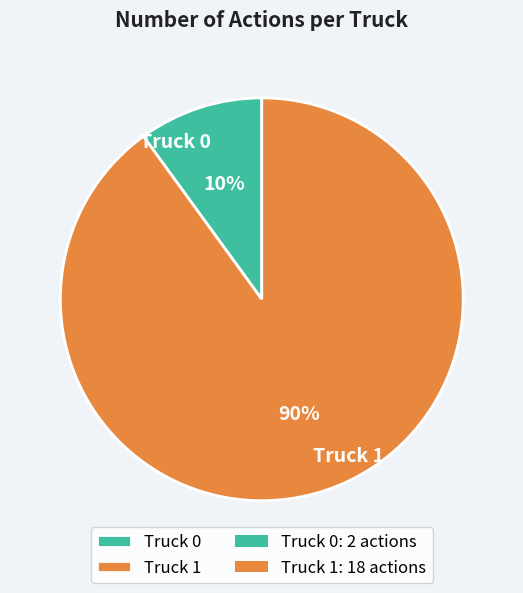

True or false: Truck 0 accounts for 10% of the total.

True